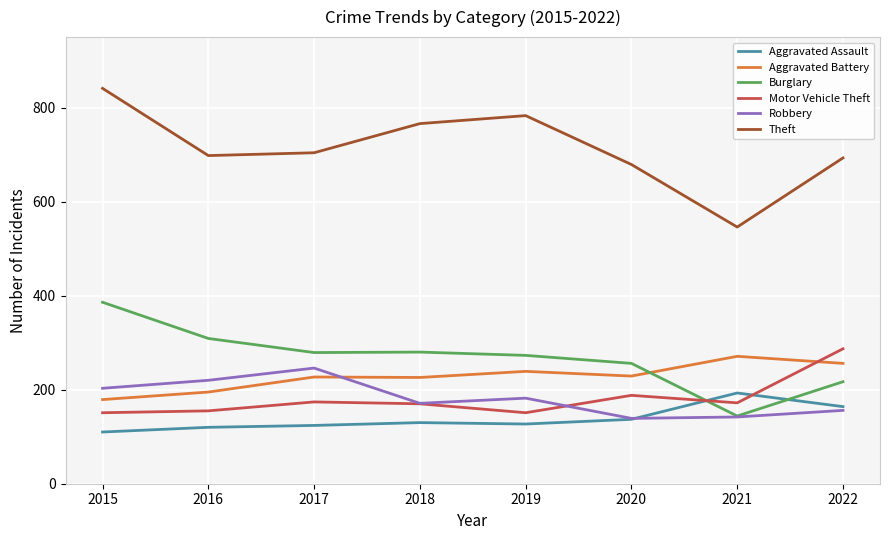

Which series has the widest spread of values?

Theft